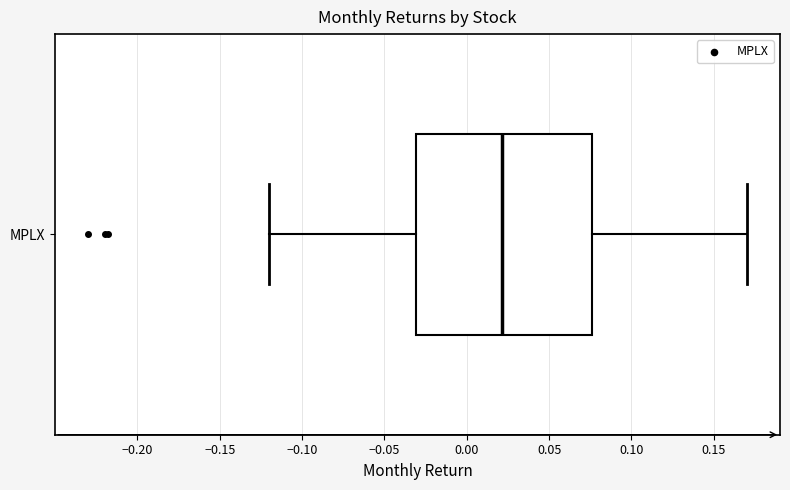

Read this box plot against the x-axis: the position of the median line, the range covered by the box, and the ends of both whiskers. The values are not printed on the chart, so give them approximately, as read against the axis.

median 0.020, box -0.030 to 0.075, whiskers -0.120 to 0.170